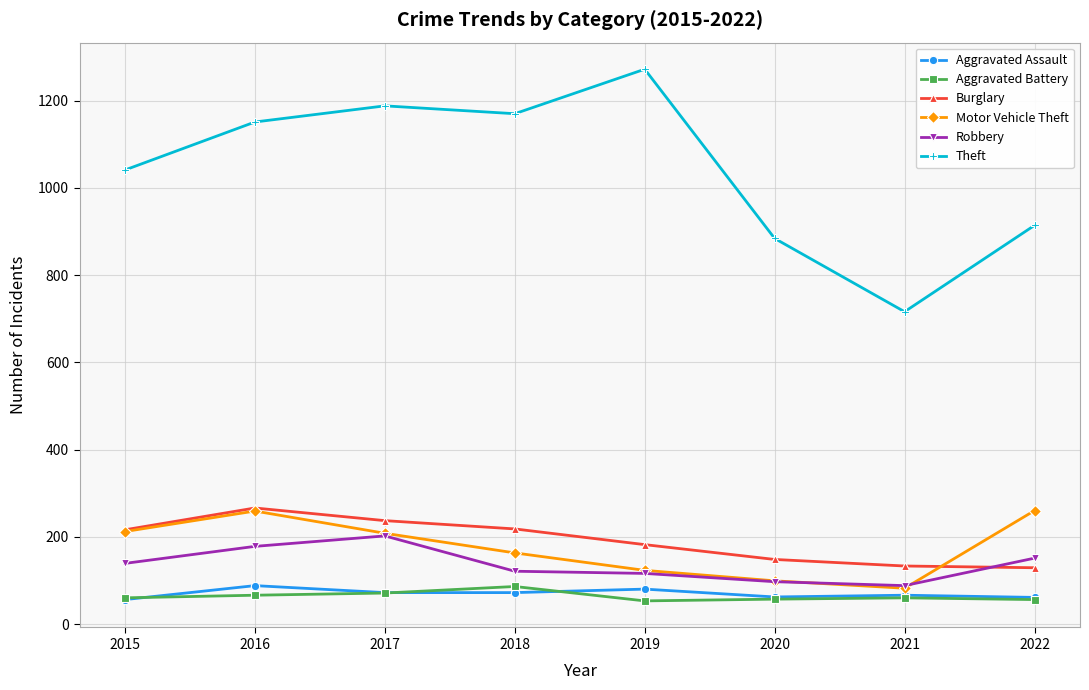

What are all the series names shown in the legend?

Aggravated Assault, Aggravated Battery, Burglary, Motor Vehicle Theft, Robbery, Theft